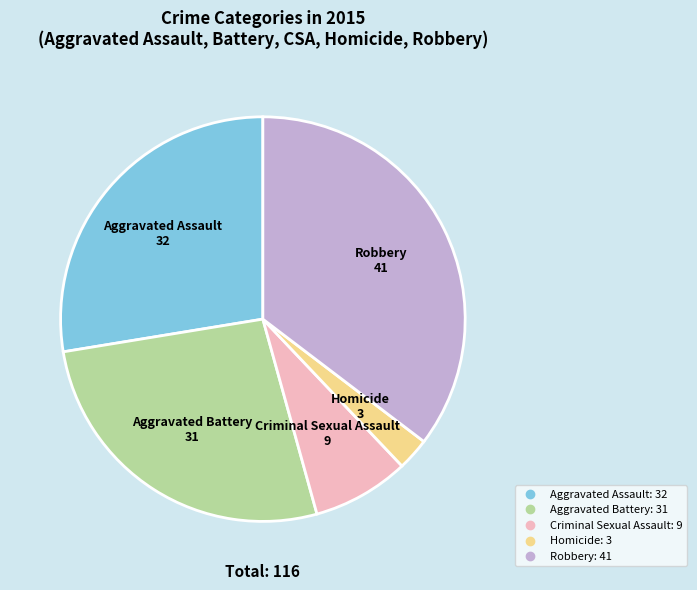

Is the sum of Aggravated Assault and Robbery greater than half?

Yes